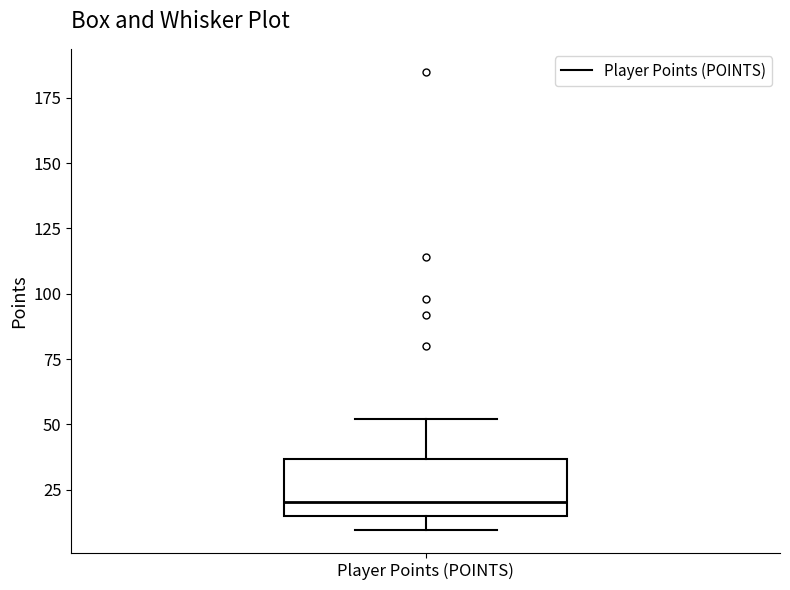

Read this box plot against the y-axis: the position of the median line, the range covered by the box, and the ends of both whiskers. The values are not printed on the chart, so give them approximately, as read against the axis.

median 20, box 15 to 35, whiskers 10 to 50